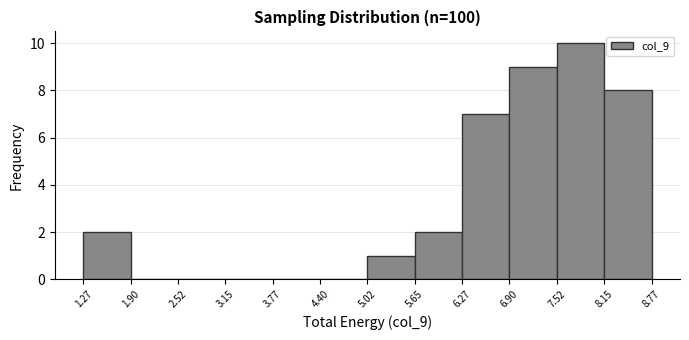

Reading left to right, transcribe this chart: for each bar, give the range it covers on the x-axis and its height. The values are not printed on the chart, so give them approximately, as read against the axis.

1.27 to 1.90: 2
1.90 to 2.52: 0
2.52 to 3.15: 0
3.15 to 3.77: 0
3.77 to 4.40: 0
4.40 to 5.02: 0
5.02 to 5.65: 1
5.65 to 6.27: 2
6.27 to 6.90: 7
6.90 to 7.52: 9
7.52 to 8.15: 10
8.15 to 8.77: 8